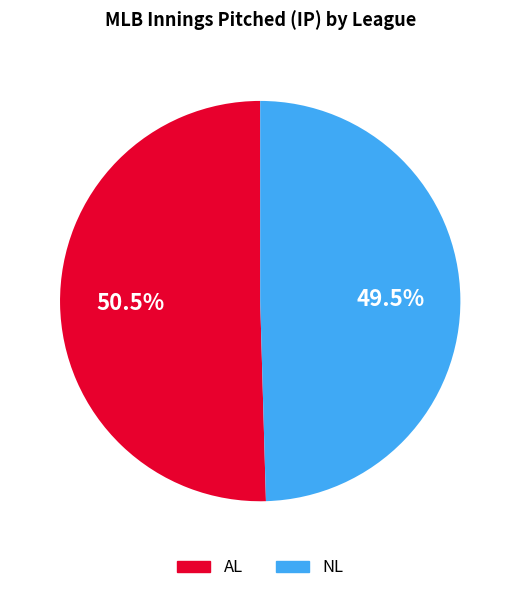

Rank the categories by value from lowest to highest.

NL, AL